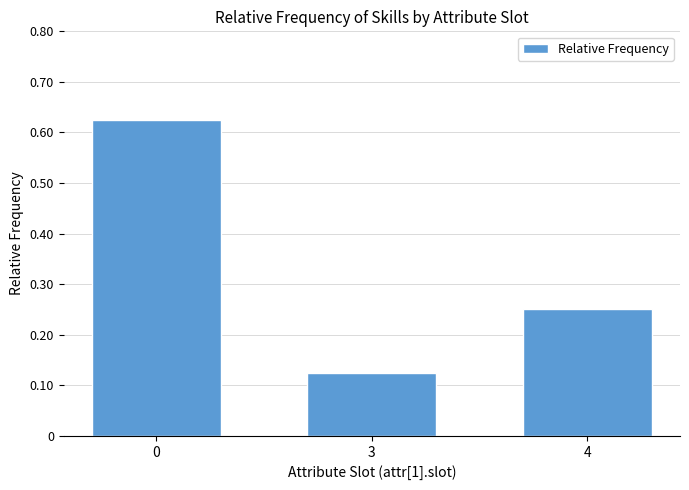

What is the sum of all values?

1.0